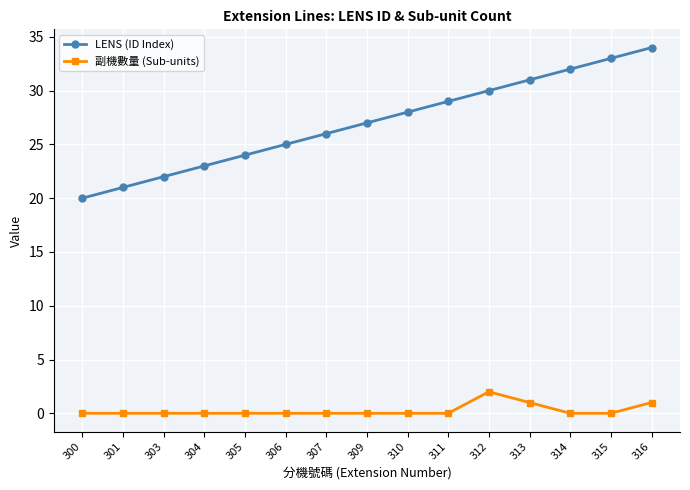

Count the number of categories in the chart.

15